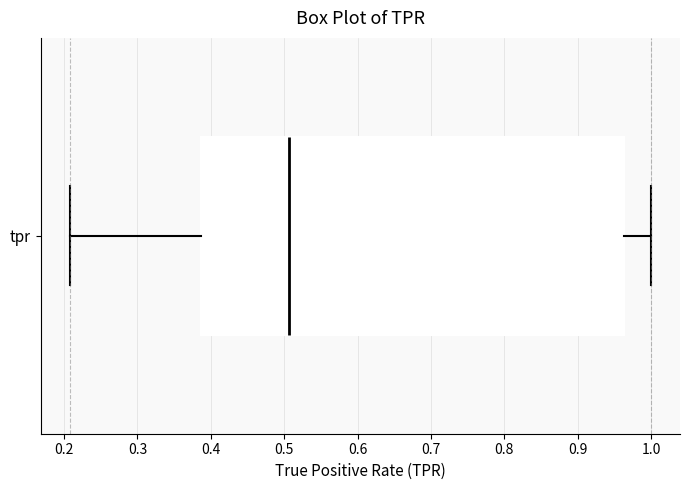

Transcribe this box plot: give where the median line is, the range the box spans, and where the two whiskers end, as read against the x-axis. The values are not printed on the chart, so give them approximately, as read against the axis.

median 0.51, box 0.39 to 0.96, whiskers 0.21 to 1.00